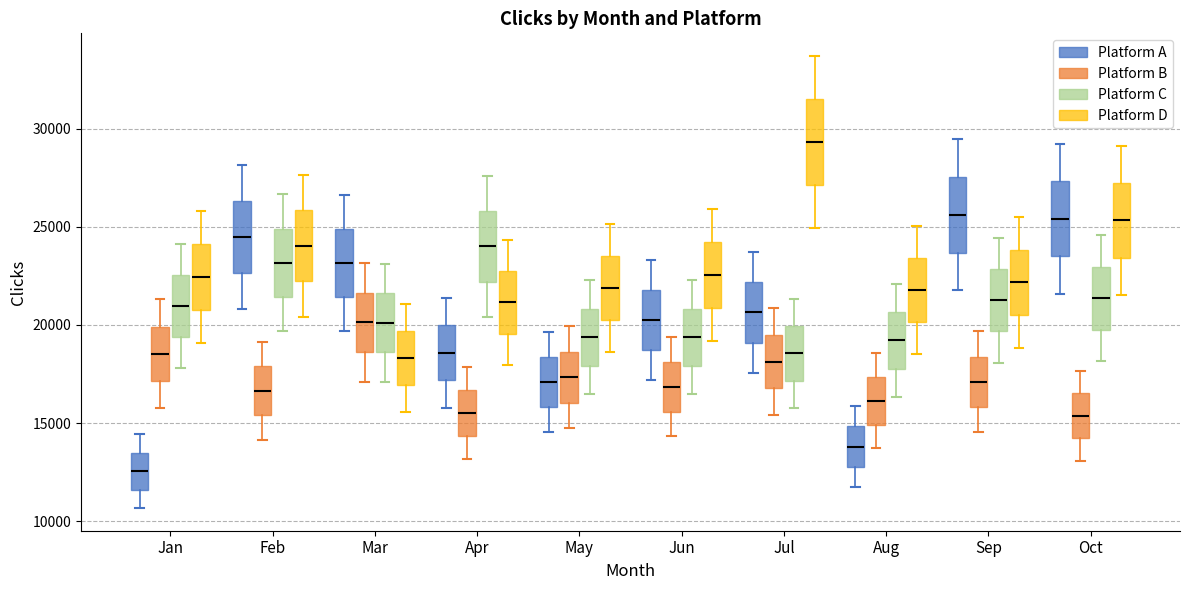

Which box's median line is the highest?

Jul (Platform D)